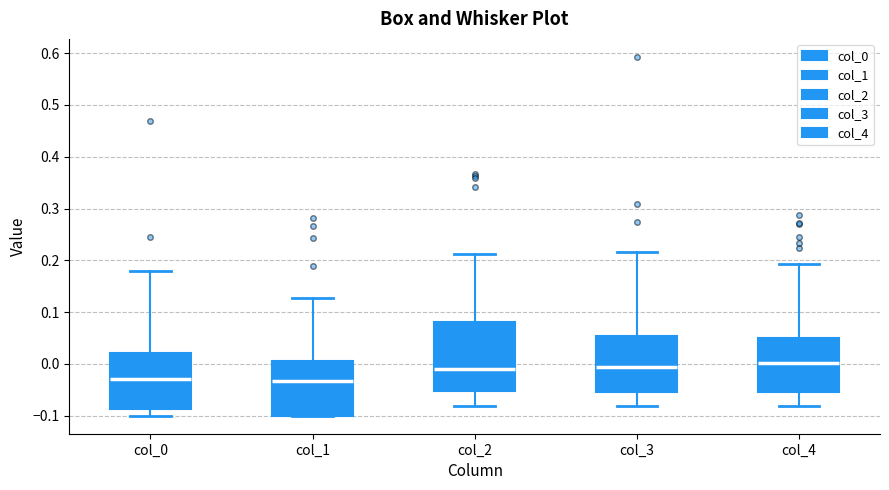

Where is the upper edge of the box for col_4 on the y-axis? The values are not printed on the chart, so give them approximately, as read against the axis.

0.05